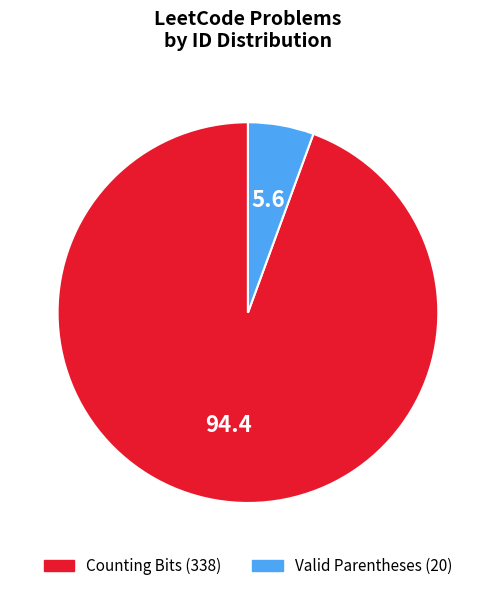

Which category has the biggest portion of the pie?

Counting Bits